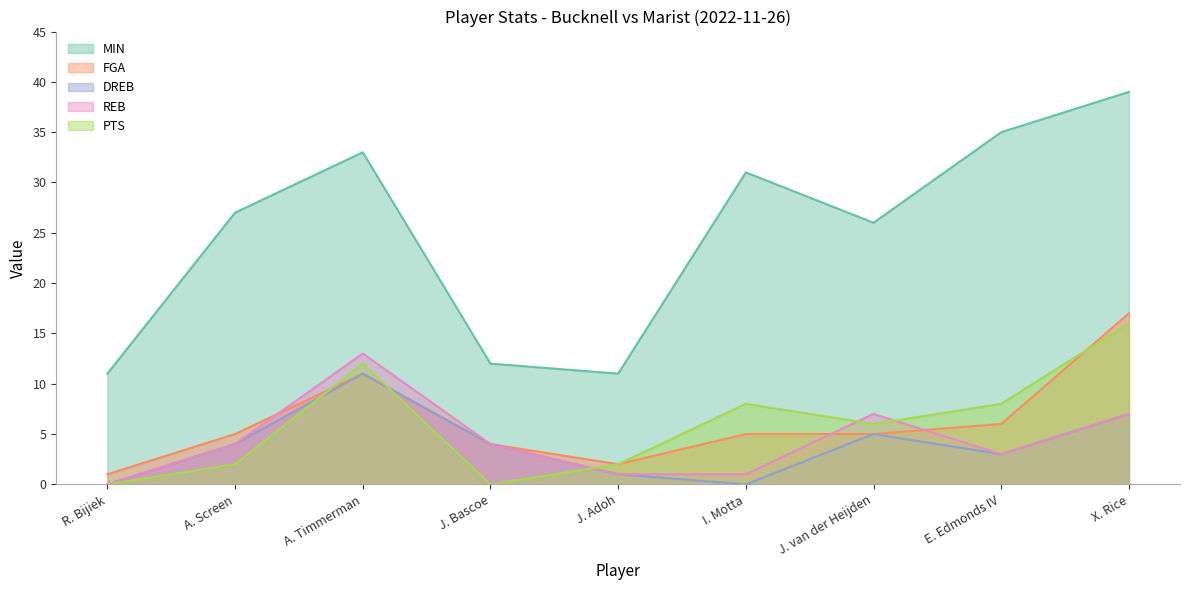

List the labels in order of MIN value, smallest first.

R. Bijiek, J. Adoh, J. Bascoe, J. van der Heijden, A. Screen, I. Motta, A. Timmerman, E. Edmonds IV, X. Rice